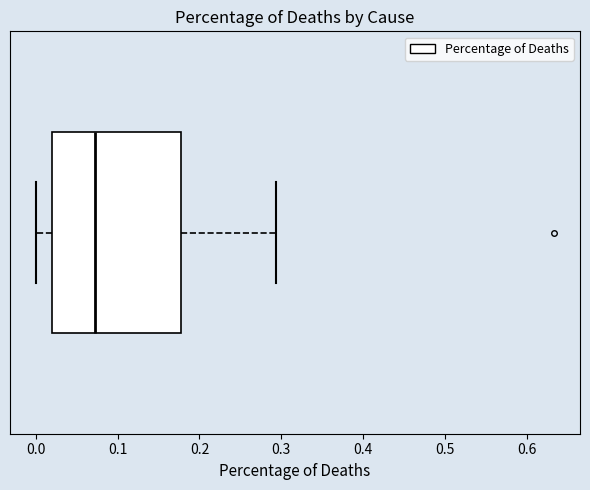

Transcribe this box plot: give where the median line is, the range the box spans, and where the two whiskers end, as read against the x-axis. The values are not printed on the chart, so give them approximately, as read against the axis.

median 0.07, box 0.02 to 0.18, whiskers 0.00 to 0.29